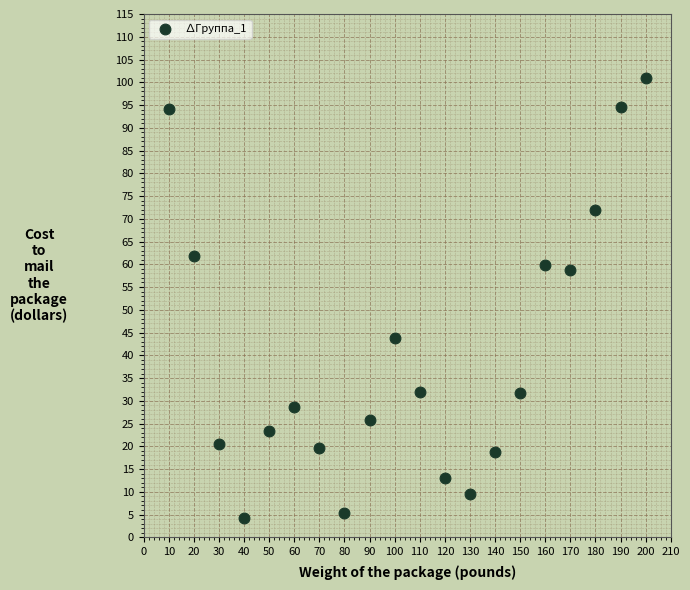

What is the range of X values (max minus min)?

190.0